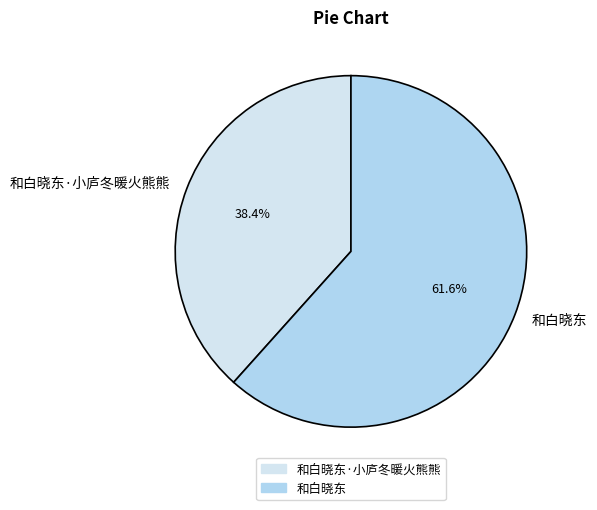

Between 和白晓东·小庐冬暖火熊熊 and 和白晓东, which is larger?

和白晓东